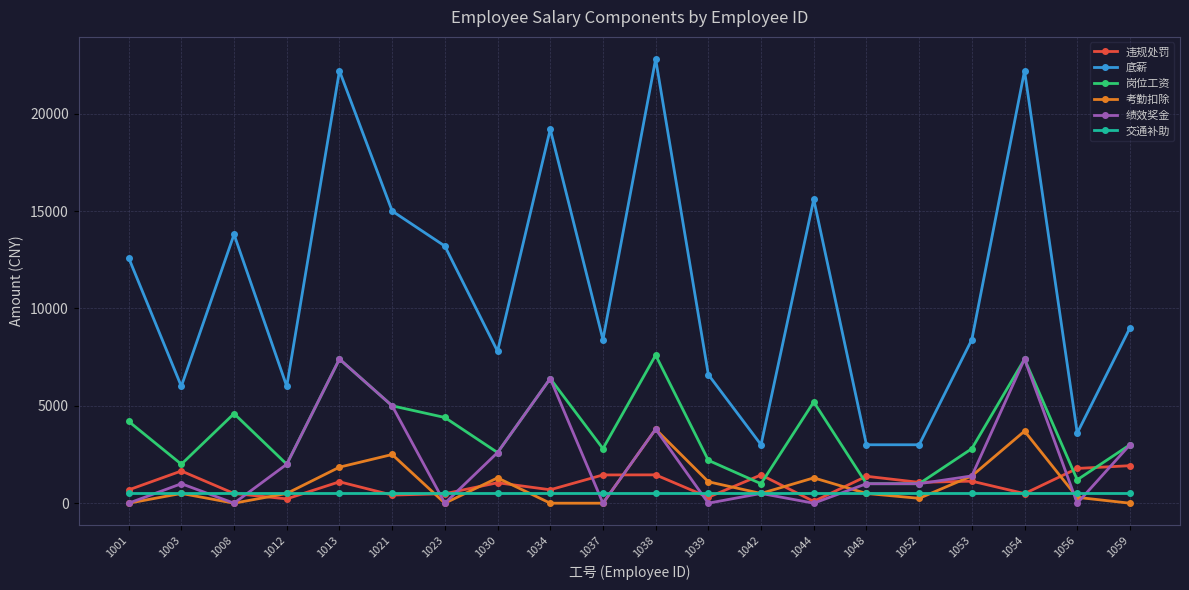

What is the highest value of the 考勤扣除 series?

3800